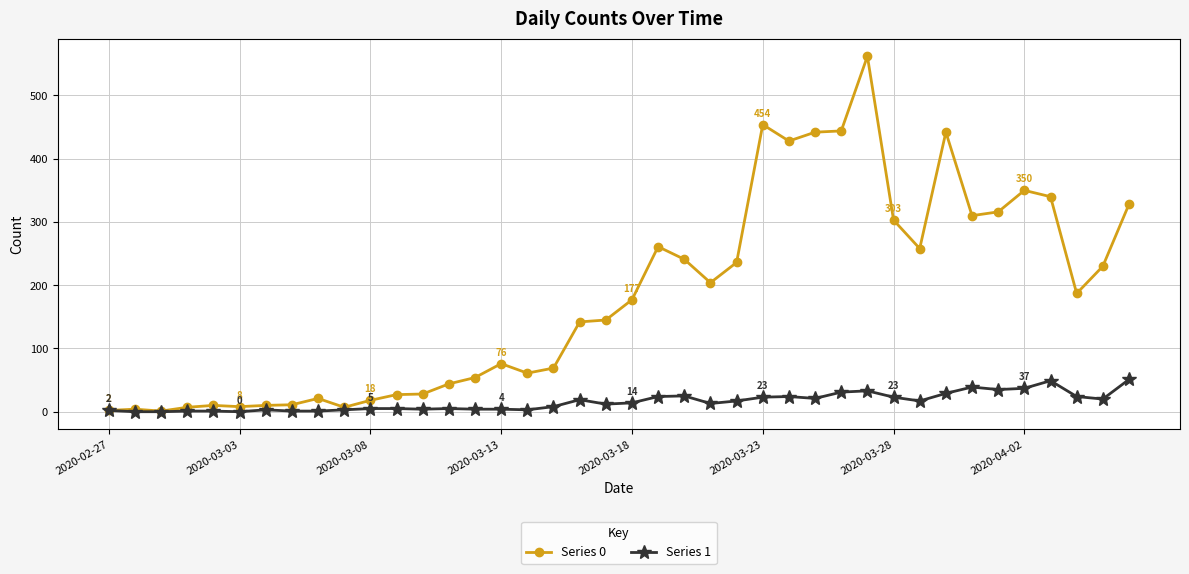

What is the greatest value displayed?

562